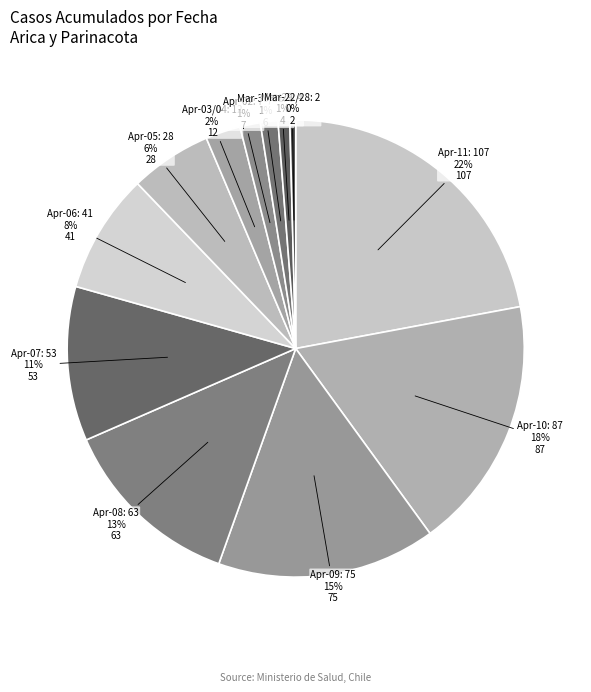

Is it true that Apr-10: 87 is 32% of the pie?

False